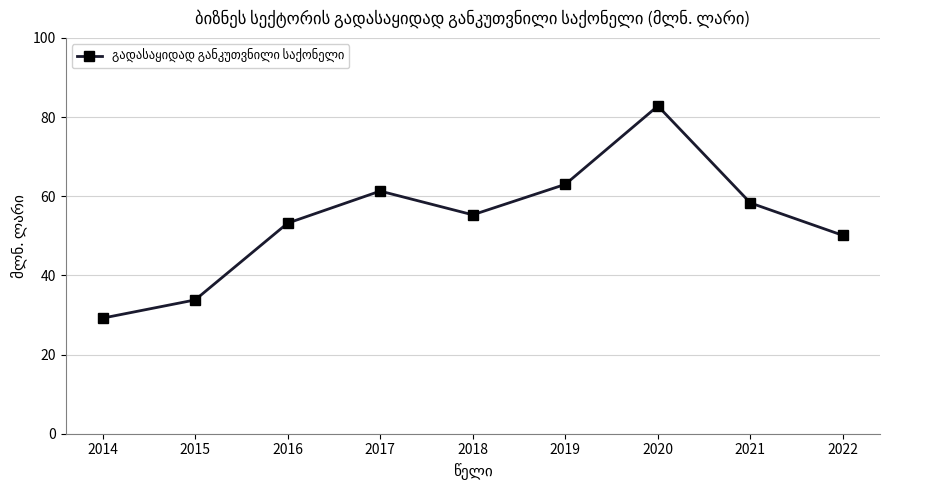

True or false: the data shows 15.3 at 2018.

False